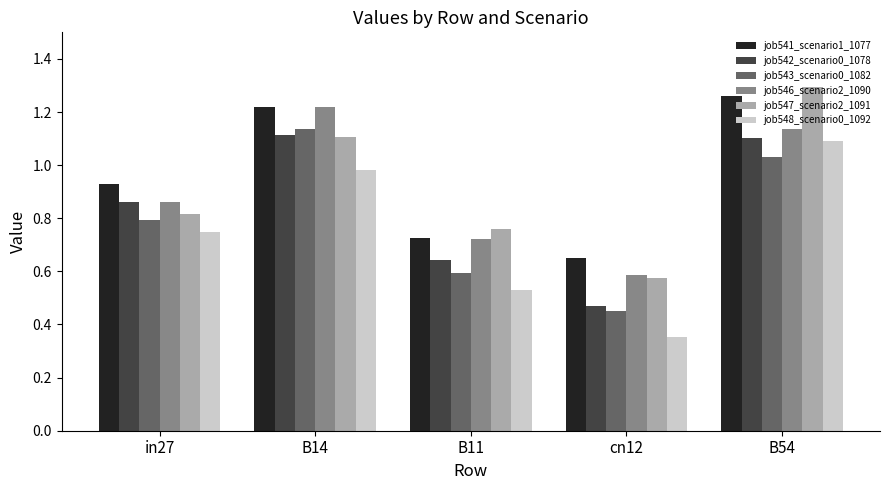

How many bars are there in total?

30